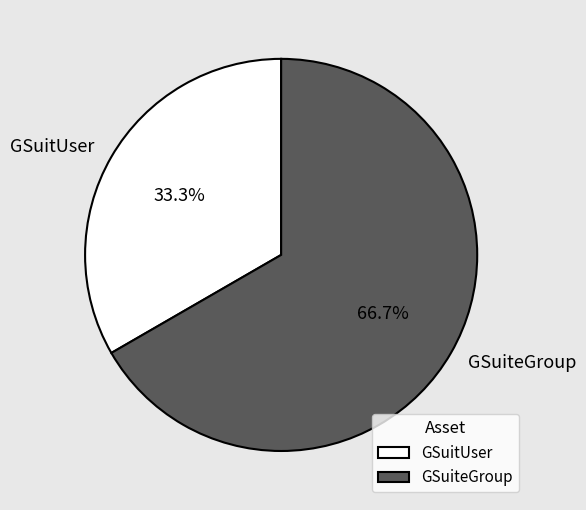

To the nearest percent, what is the difference between the GSuitUser and GSuiteGroup slice percentages?

33%